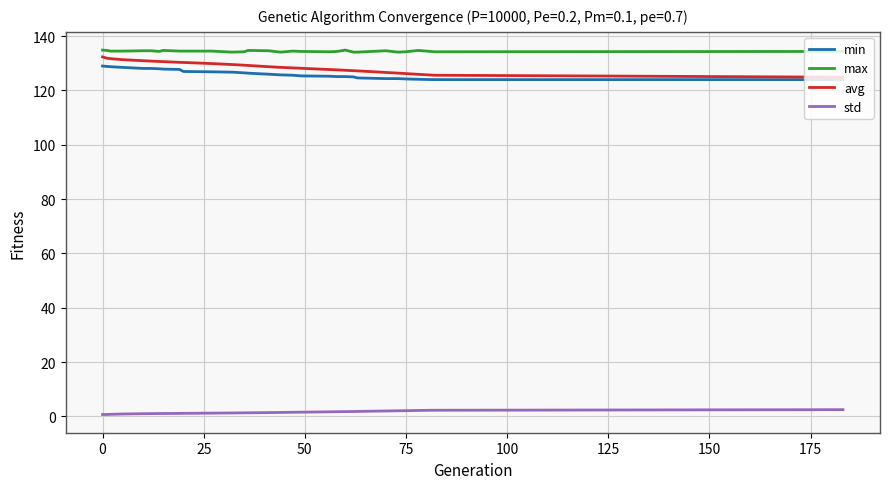

True or false: min and max intersect in this chart.

False